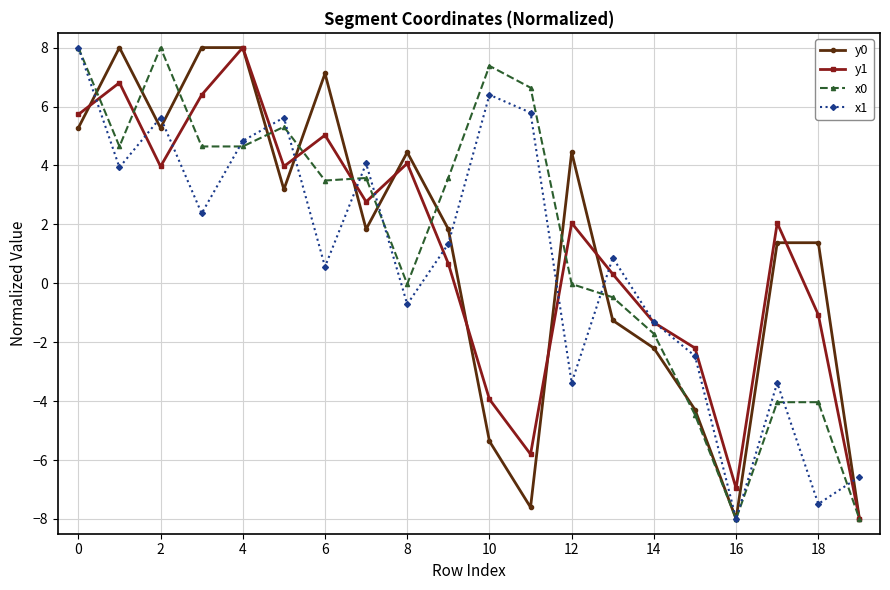

What is the value of the y0 point at the 18th from the left?

1.4